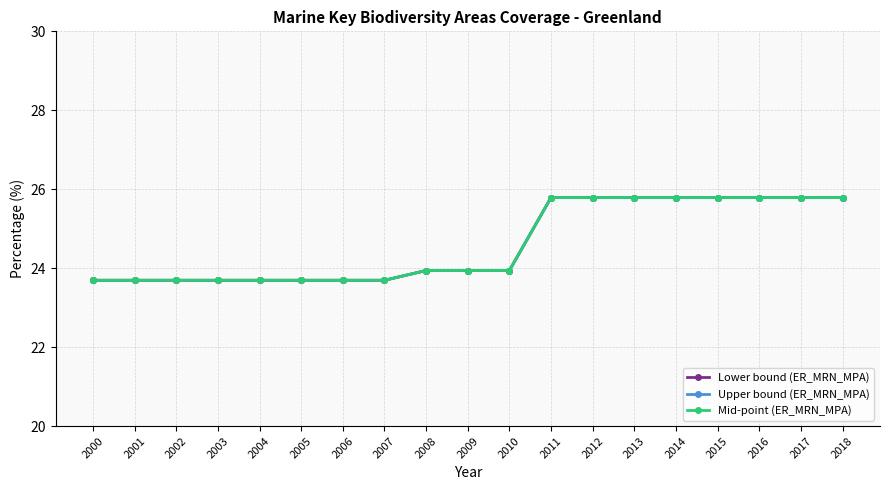

True or false: Mid-point (ER_MRN_MPA) and Lower bound (ER_MRN_MPA) cross at least once.

False